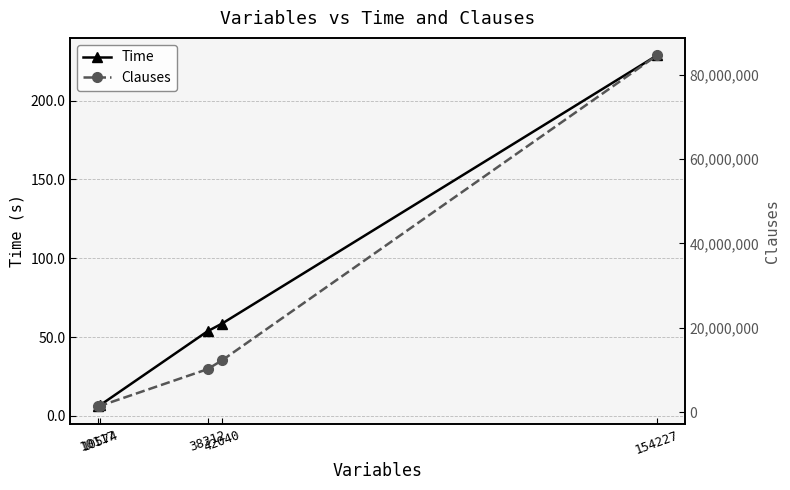

True or false: Time has more than 0 points higher than both neighbors.

False